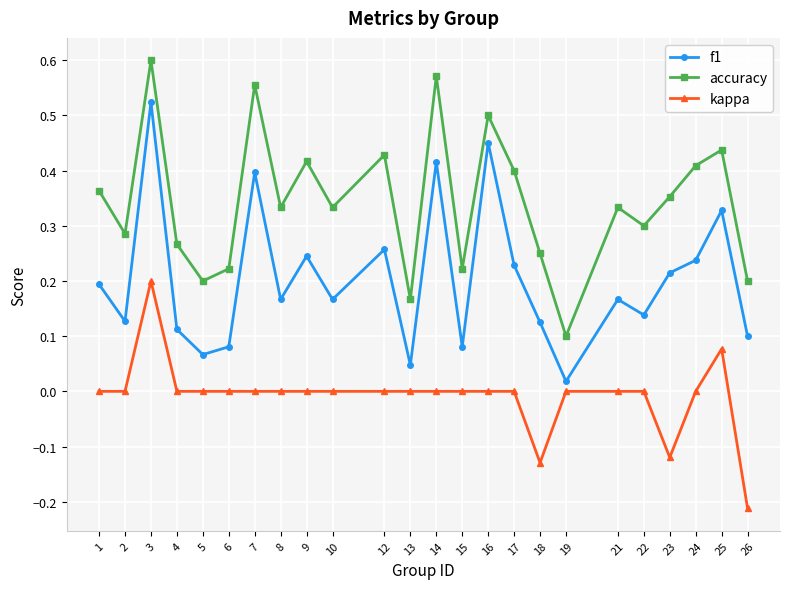

Which series has the largest total across all categories?

accuracy